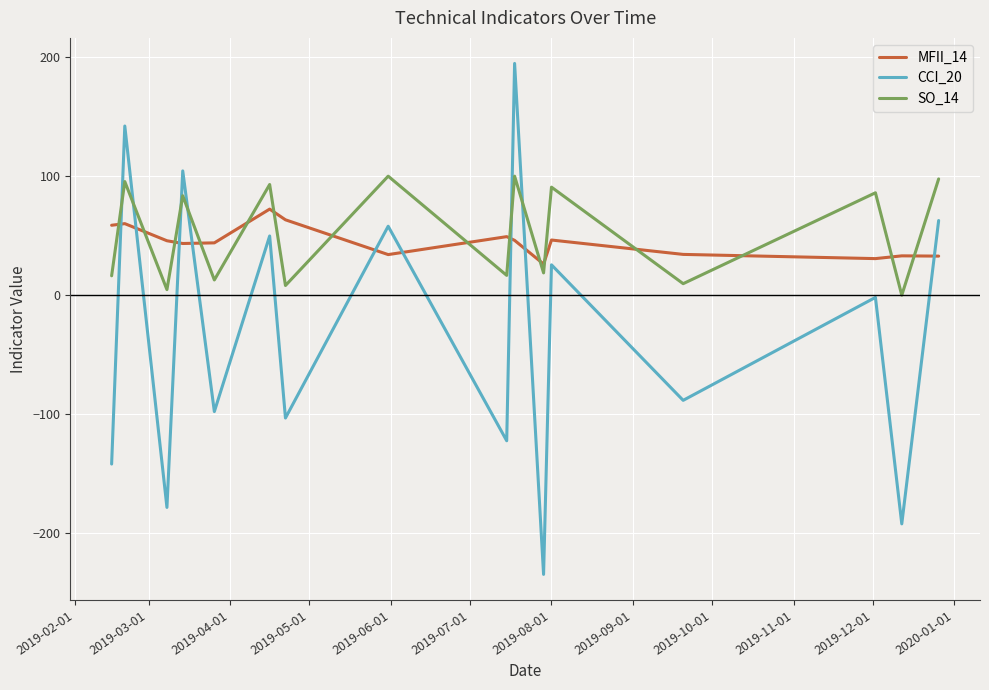

Which series has the largest range (max minus min)?

CCI_20